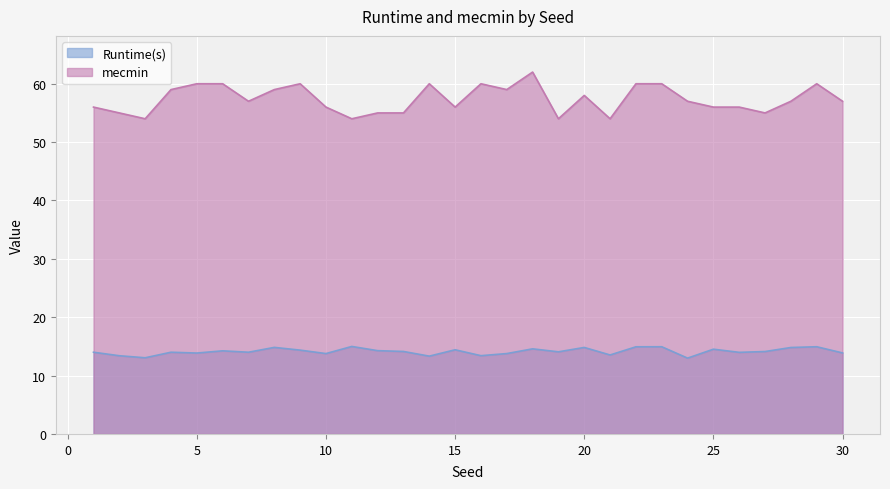

Rank the series by their average value, from highest to lowest.

mecmin, Runtime(s)